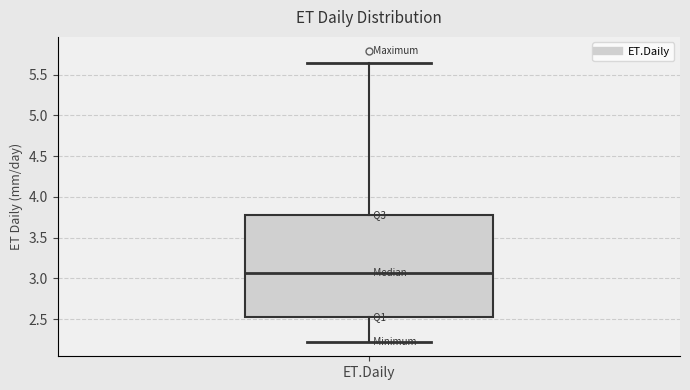

Where is the upper edge of the box for ET.Daily on the y-axis? The values are not printed on the chart, so give them approximately, as read against the axis.

3.80